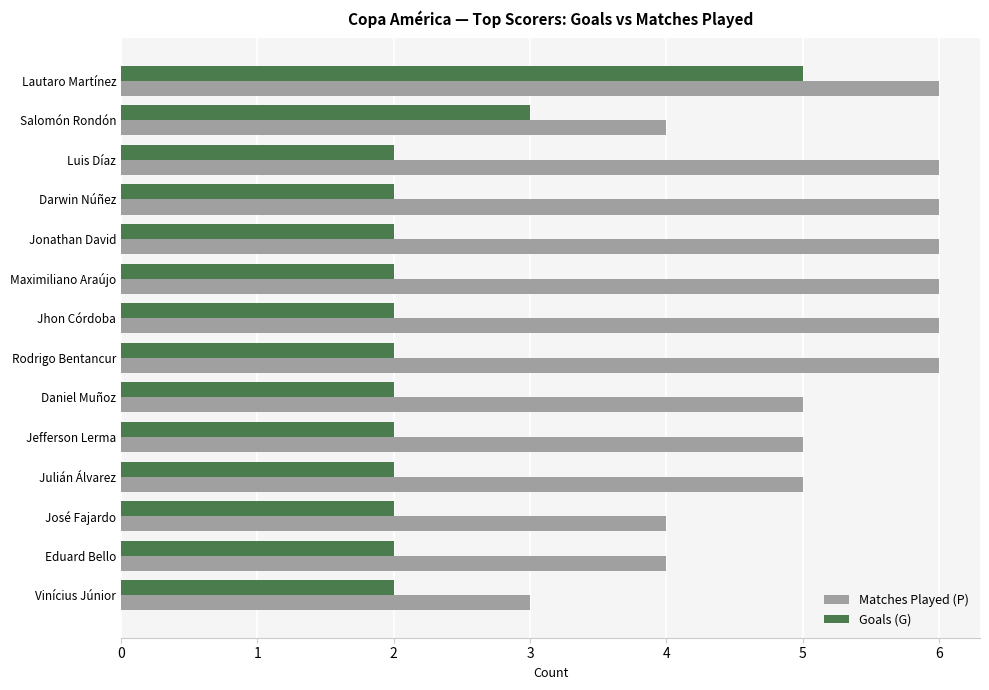

List the series in order of their peak value, highest first.

Matches Played (P), Goals (G)